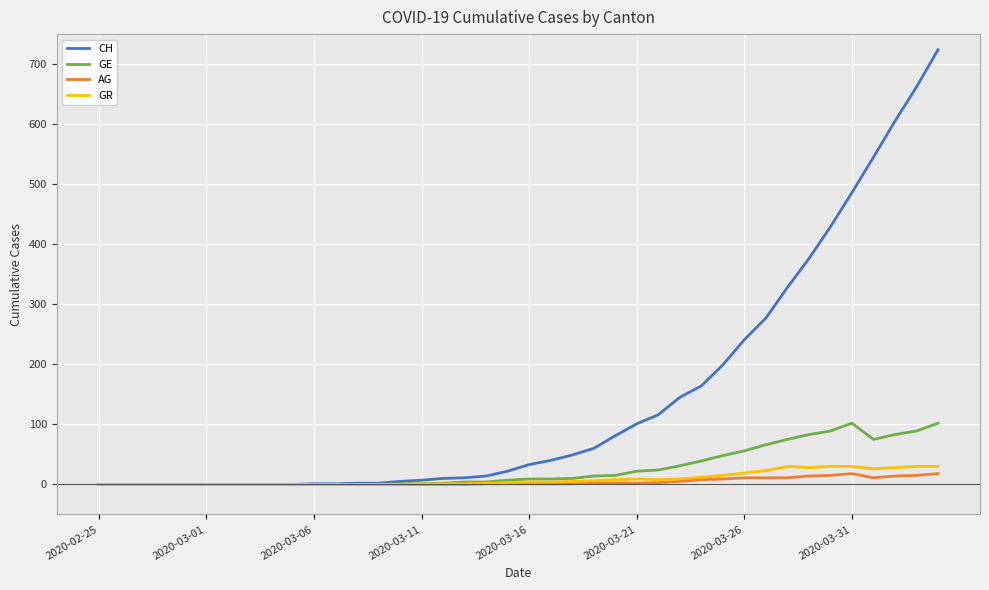

Which series has the widest spread of values?

CH